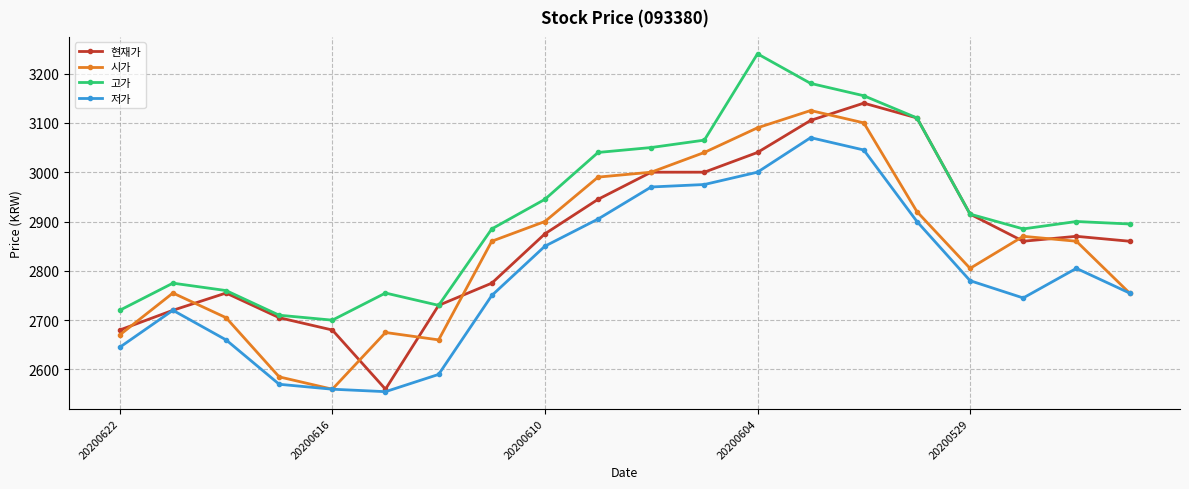

What is the value of the 시가 point at the 4th from the left?

2585